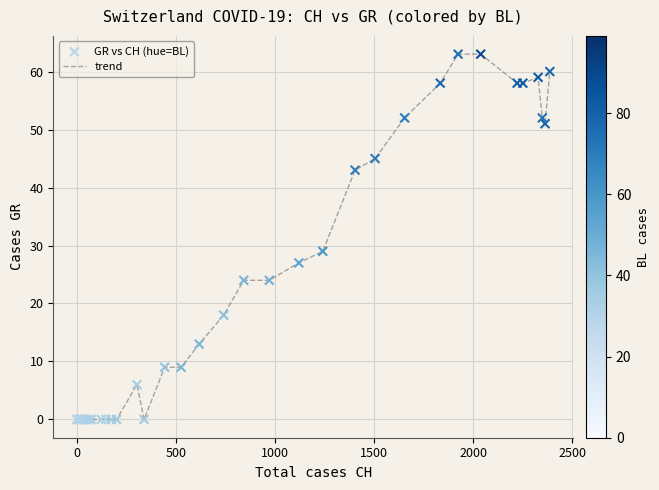

What is the greatest value displayed?

63